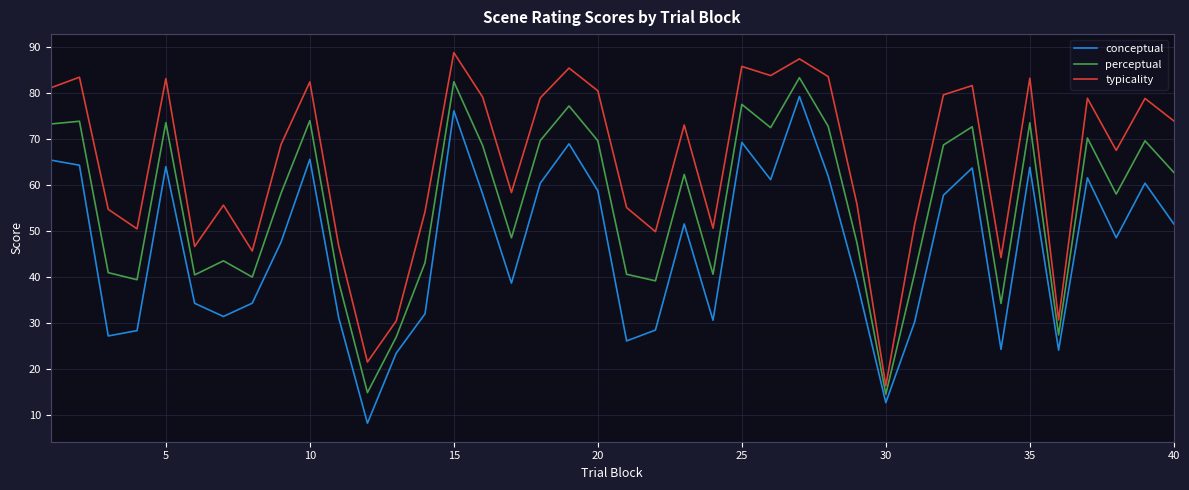

At how many categories does at least one series exceed 28?

38